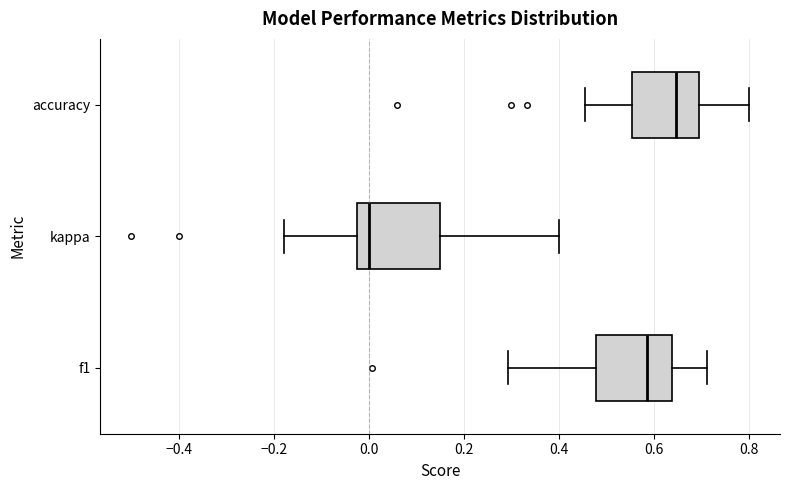

Where does the median line of the box for f1 sit on the x-axis? The values are not printed on the chart, so give them approximately, as read against the axis.

0.58